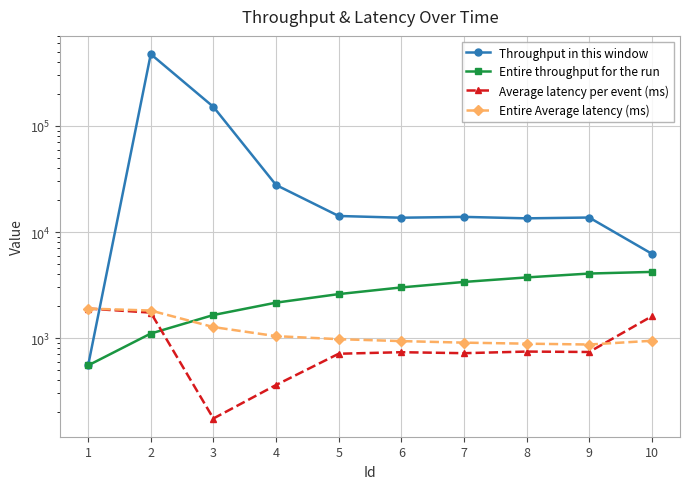

Rank the series at 4 from highest to lowest value.

Throughput in this window, Entire throughput for the run, Entire Average latency (ms), Average latency per event (ms)